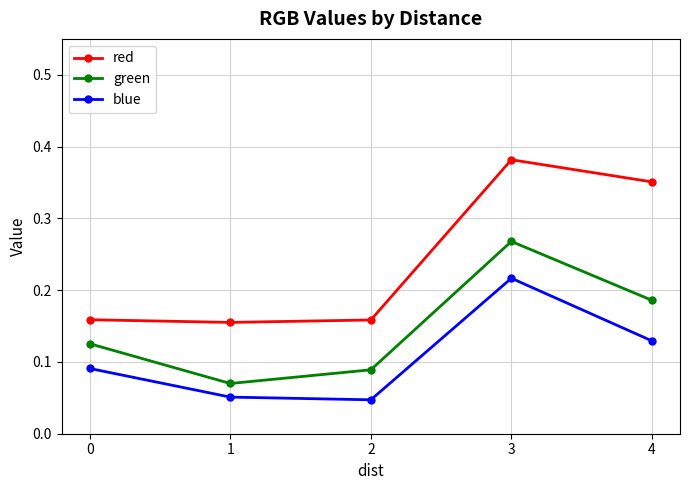

Which series changed the most between 1 and 2?

green